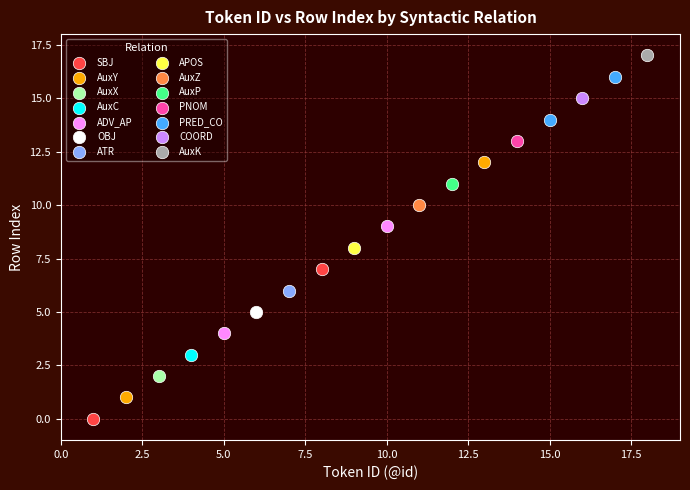

Which series contains the highest Y value?

AuxK